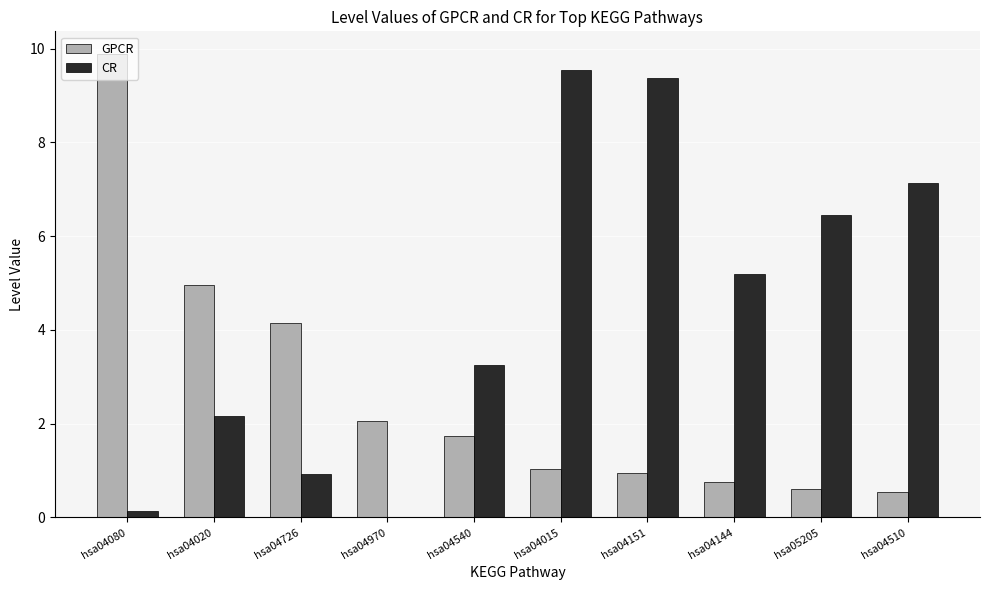

What is the maximum value shown in the chart?

9.9